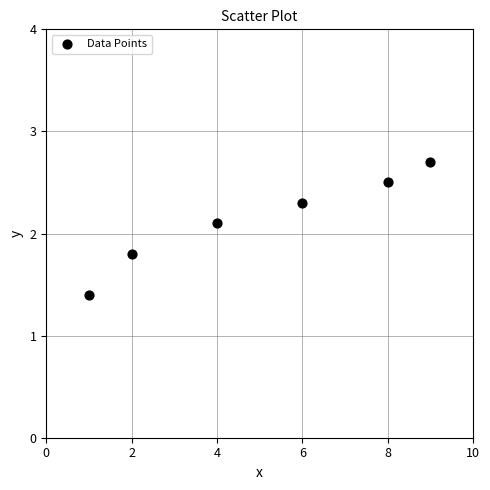

What is the range of X values (max minus min)?

8.0